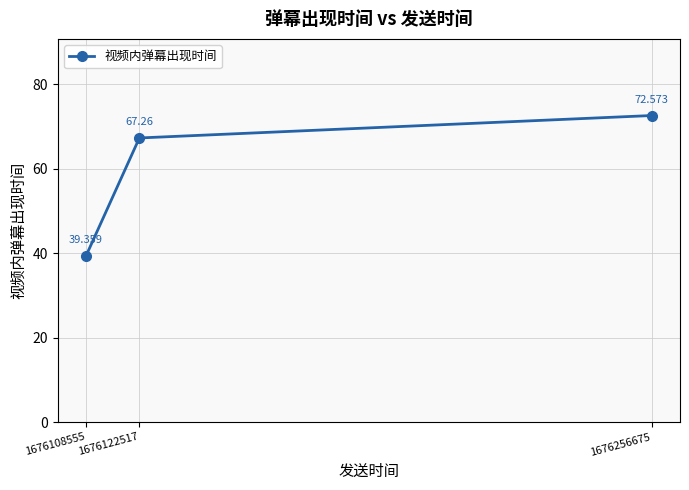

What is the value of the 2nd point from the left?

67.3